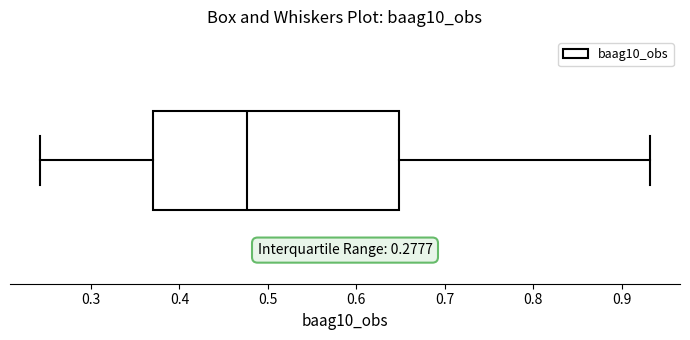

Transcribe this box plot: give where the median line is, the range the box spans, and where the two whiskers end, as read against the x-axis. The values are not printed on the chart, so give them approximately, as read against the axis.

median 0.48, box 0.37 to 0.65, whiskers 0.24 to 0.93